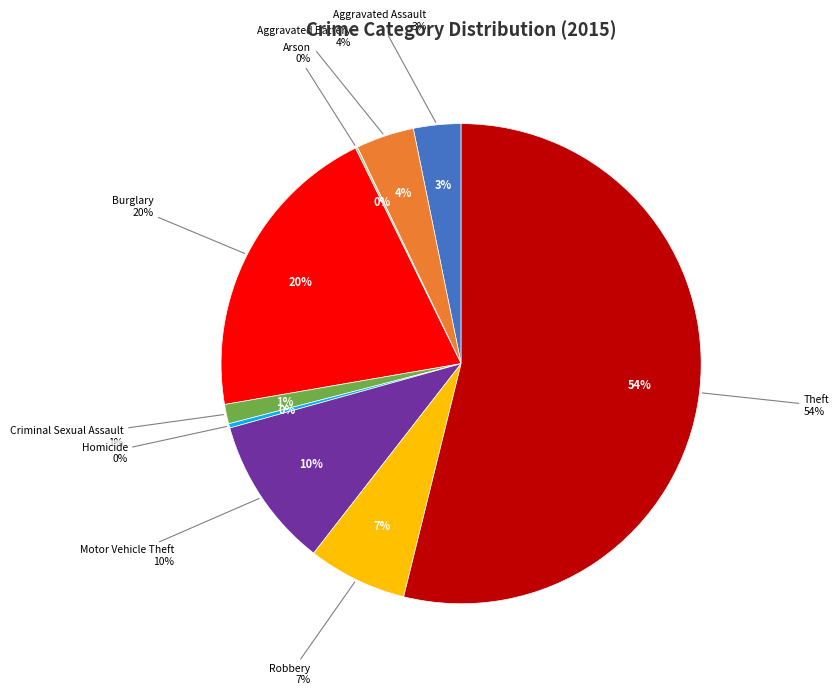

Which slice is the smallest?

Arson